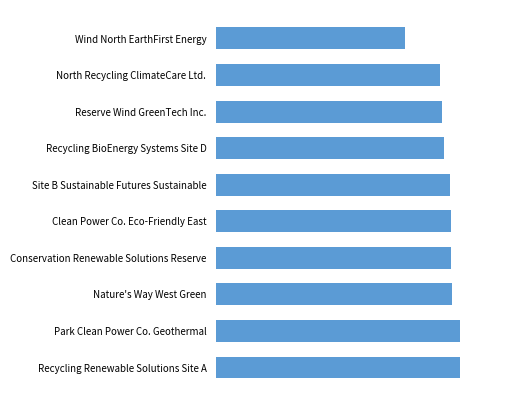

Does the chart contain any negative values?

No